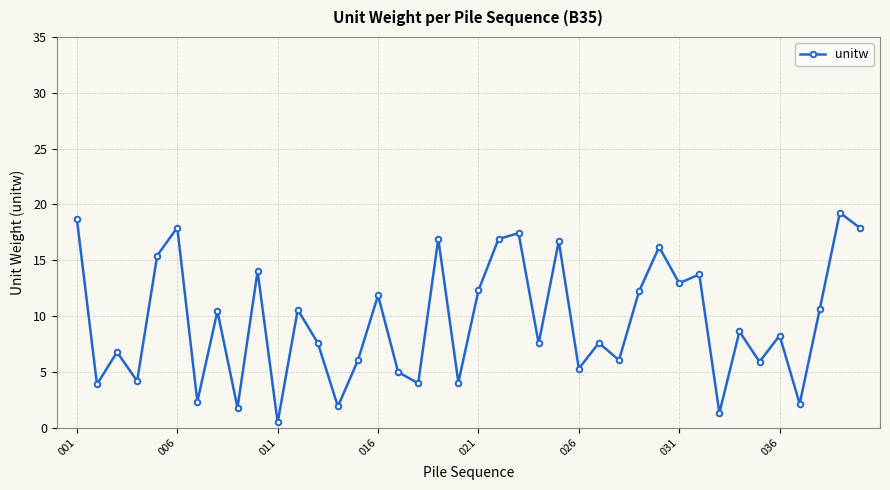

What is the sum of all values?

382.8